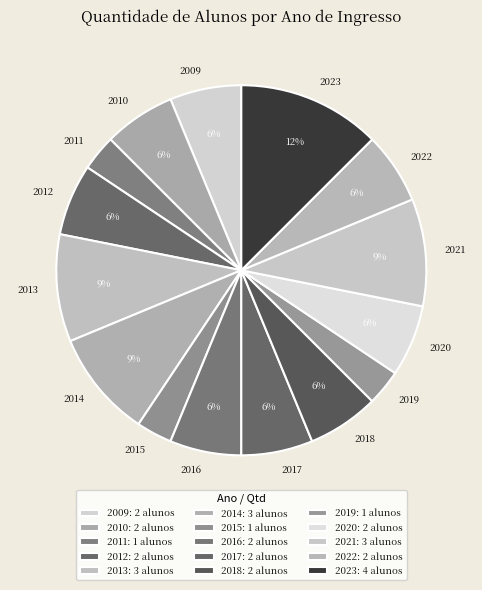

To the nearest percent, what is the difference between the 2023 and 2015 slice percentages?

9%